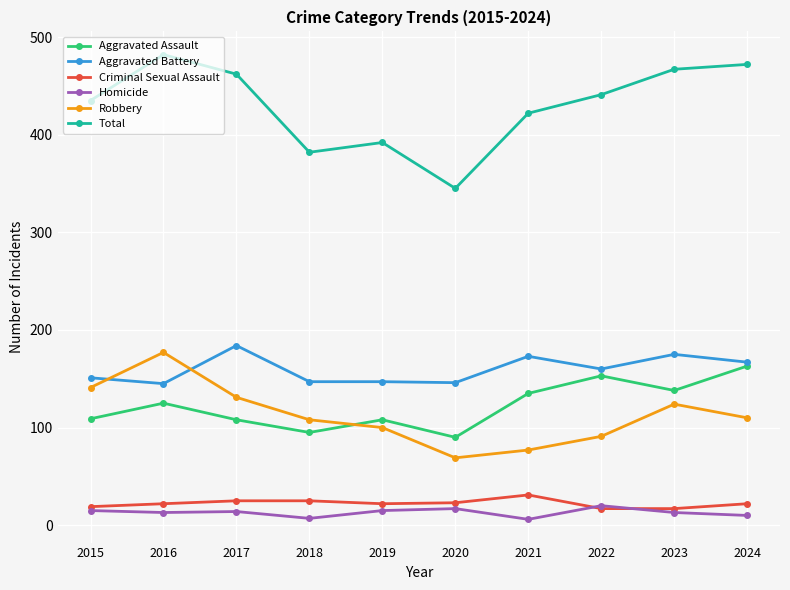

True or false: Aggravated Assault has a value of 108 at 2017.

True